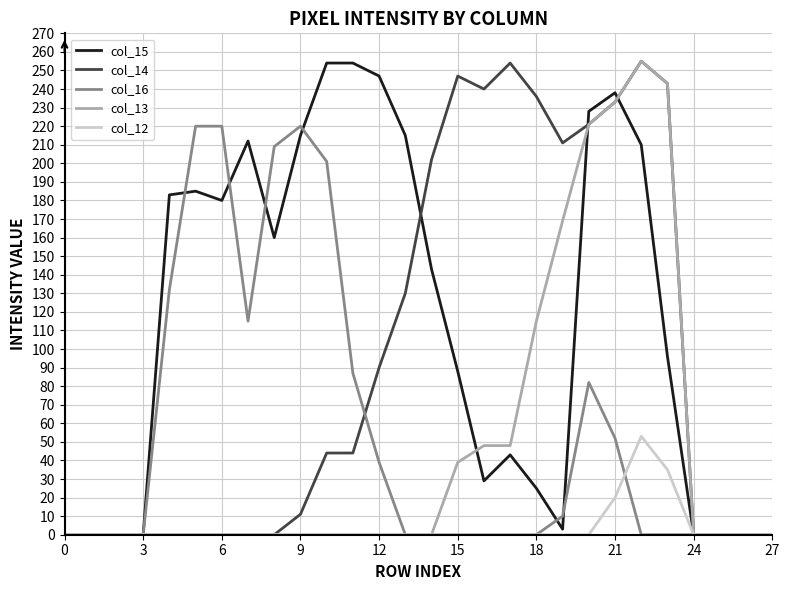

What is the greatest value displayed?

255